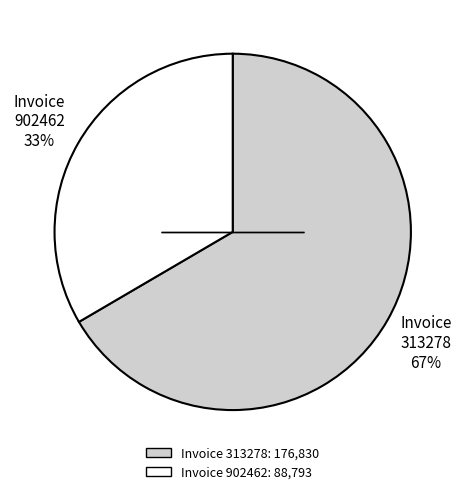

The Invoice 313278: 176,830 slice represents 55% of the pie. True or false?

False